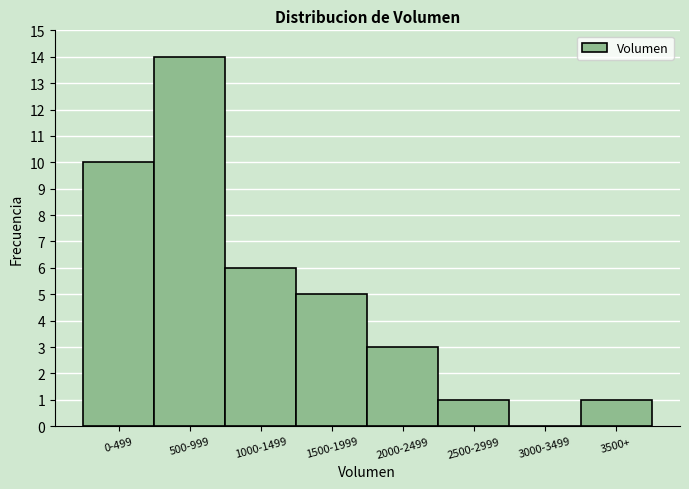

Reading left to right, what are all the values shown in this chart?

0-499=10	500-999=14	1000-1499=6	1500-1999=5	2000-2499=3	2500-2999=1	3000-3499=0	3500+=1